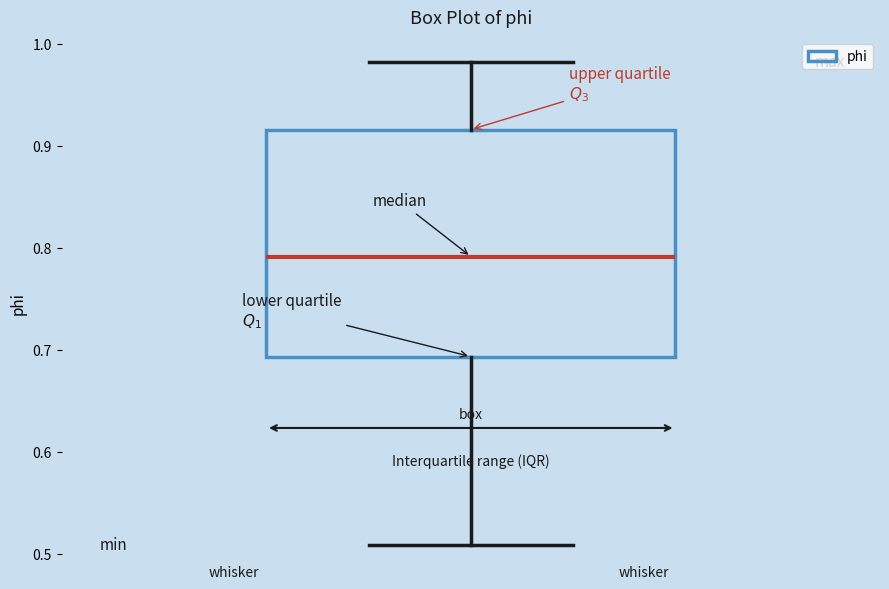

Where does the upper whisker of the box end on the y-axis? The values are not printed on the chart, so give them approximately, as read against the axis.

0.98